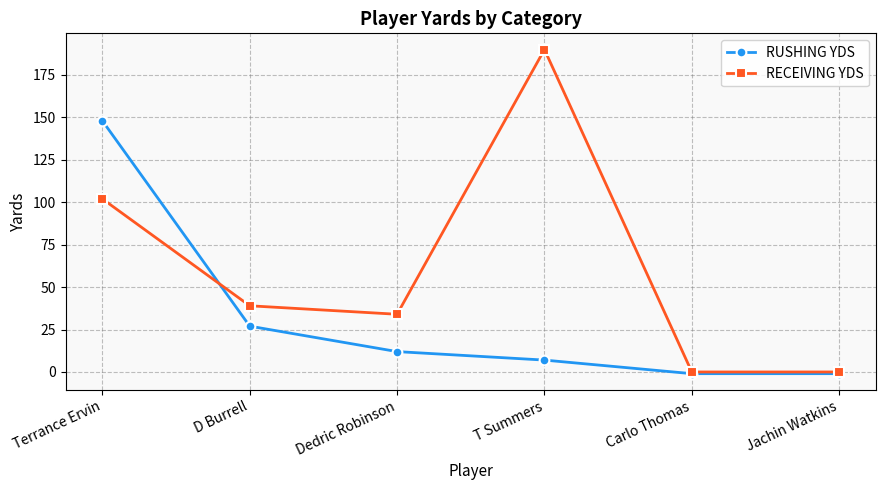

What is the value of the RUSHING YDS point at the 6th from the left?

-1